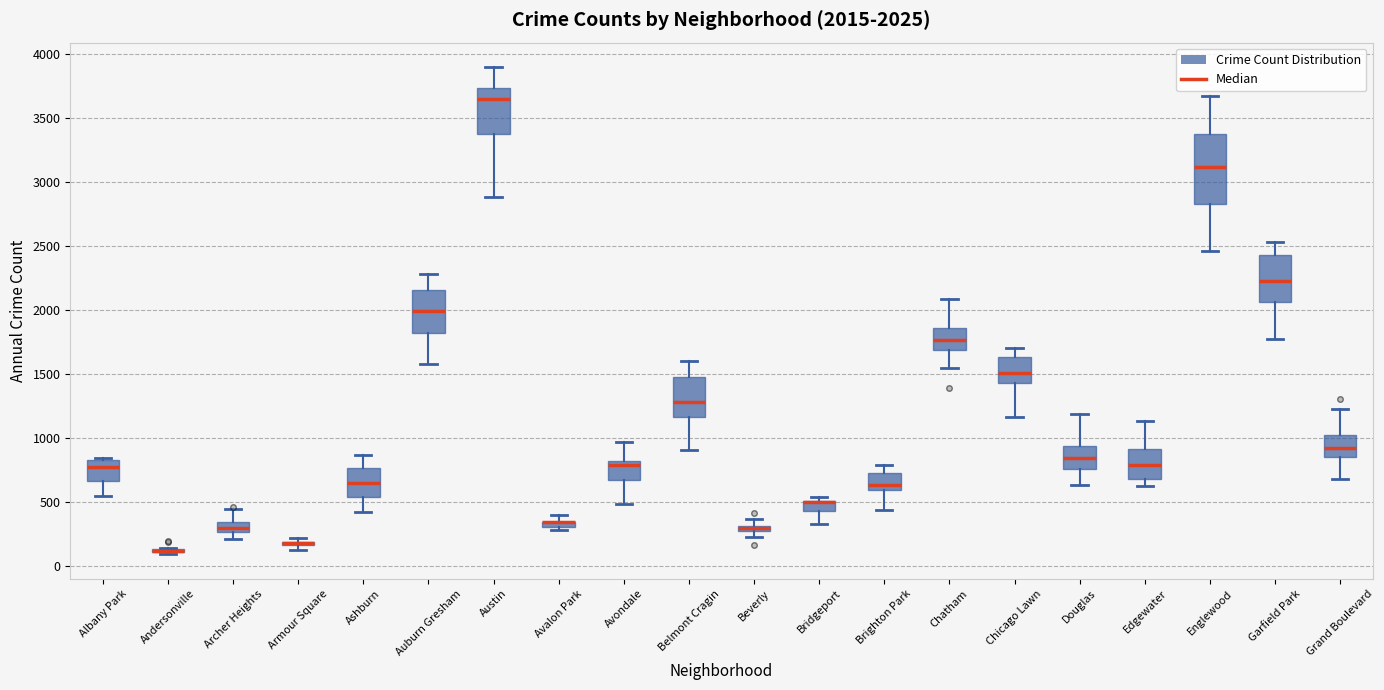

Which box is the tallest, from its lower edge to its upper edge?

Englewood